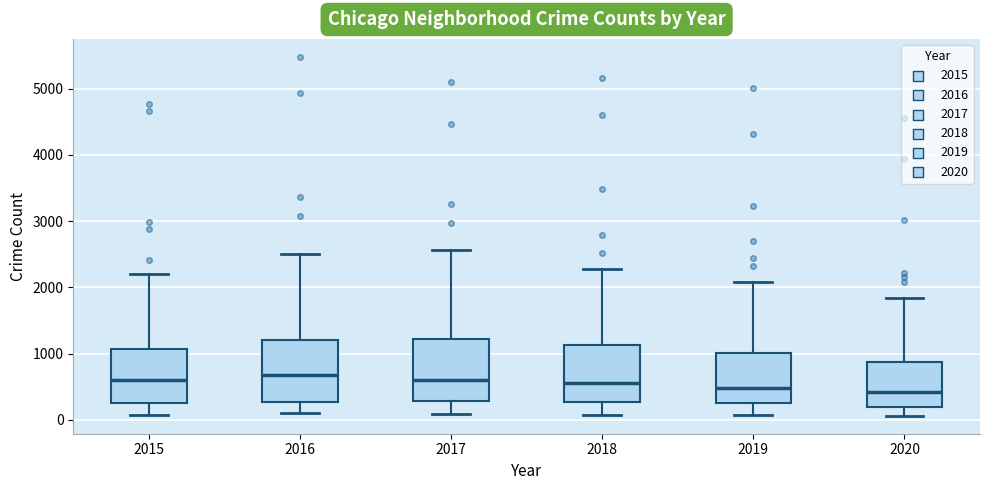

Reading left to right, transcribe this box plot: for each box, give where its median line is, the range the box spans, and where its two whiskers end, as read against the y-axis. The values are not printed on the chart, so give them approximately, as read against the axis.

2015: median 600, box 300 to 1100, whiskers 100 to 2200
2016: median 700, box 300 to 1200, whiskers 100 to 2500
2017: median 600, box 300 to 1200, whiskers 100 to 2600
2018: median 600, box 300 to 1100, whiskers 100 to 2300
2019: median 500, box 300 to 1000, whiskers 100 to 2100
2020: median 400, box 200 to 900, whiskers 100 to 1800